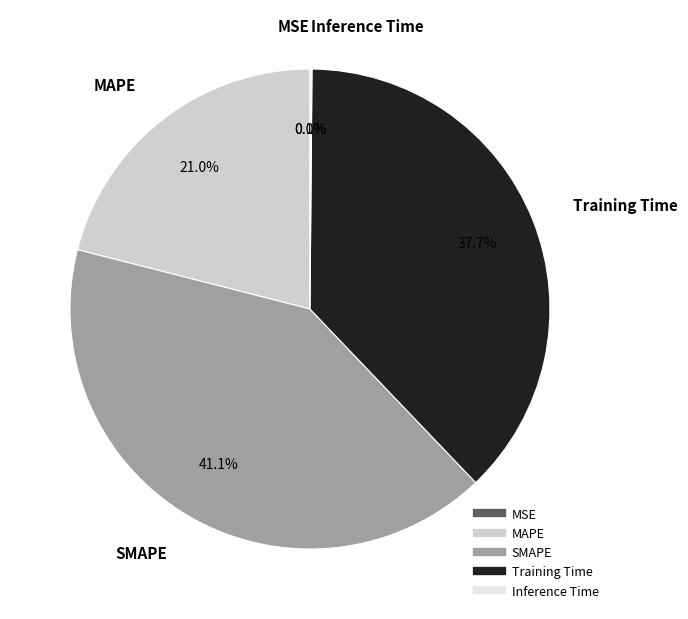

What percentage is NOT represented by SMAPE?

58.9%